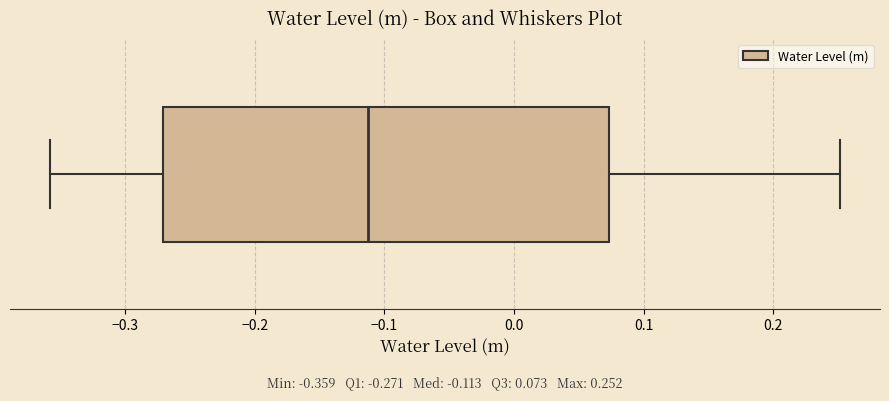

Read this box plot against the x-axis: the position of the median line, the range covered by the box, and the ends of both whiskers. The values are not printed on the chart, so give them approximately, as read against the axis.

median -0.11, box -0.27 to 0.07, whiskers -0.36 to 0.25